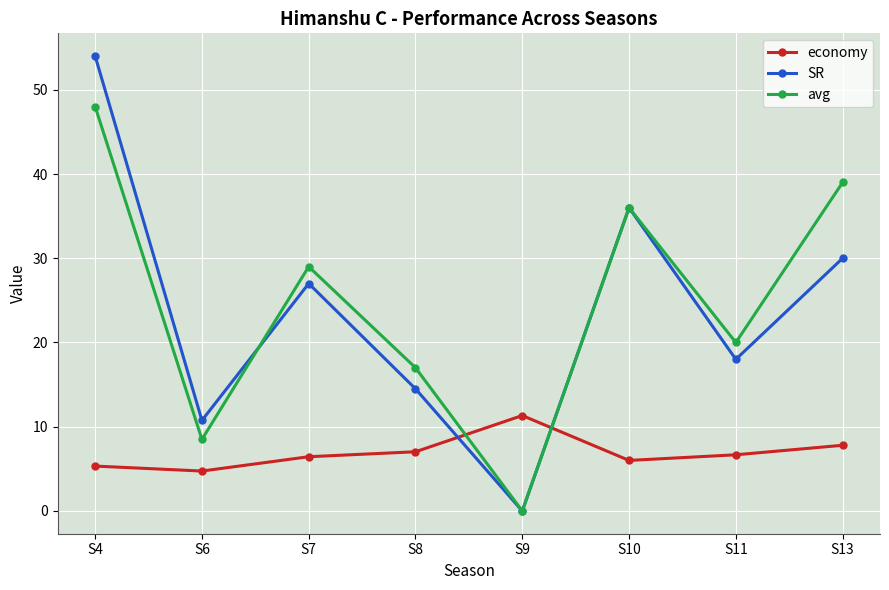

Which series ends up on top after the final intersection of avg and SR?

avg